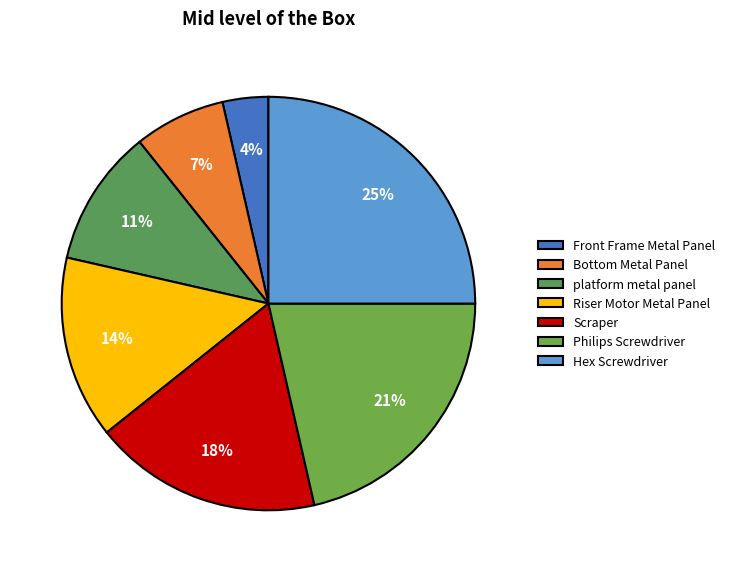

How many slices are in this pie chart?

7